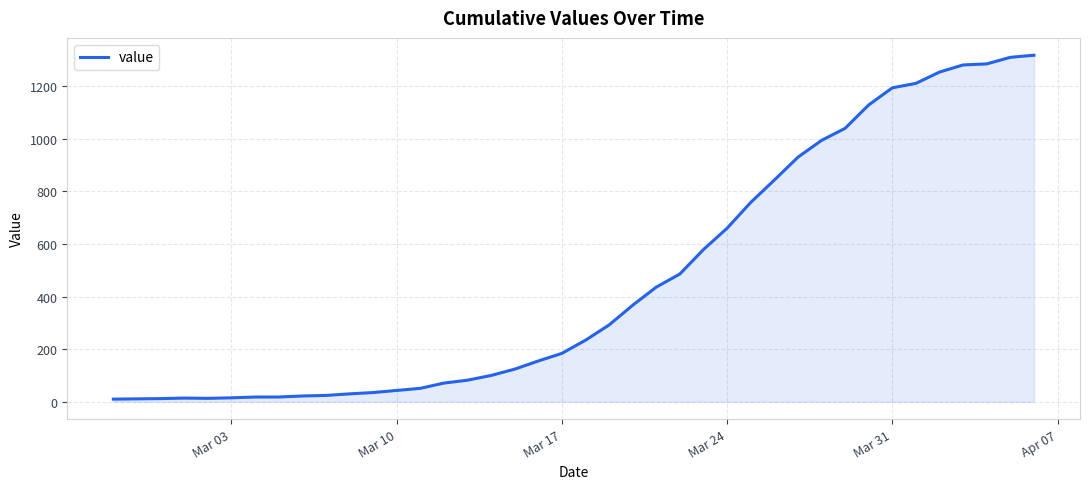

What is the minimum value shown in the chart?

10